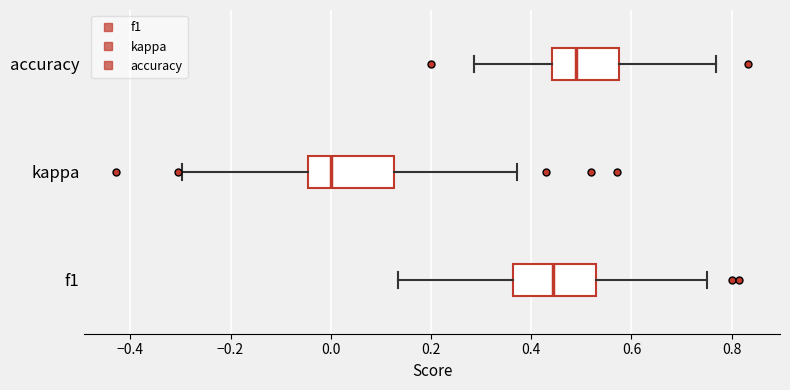

Where does the right whisker of the box for kappa end on the x-axis? The values are not printed on the chart, so give them approximately, as read against the axis.

0.38